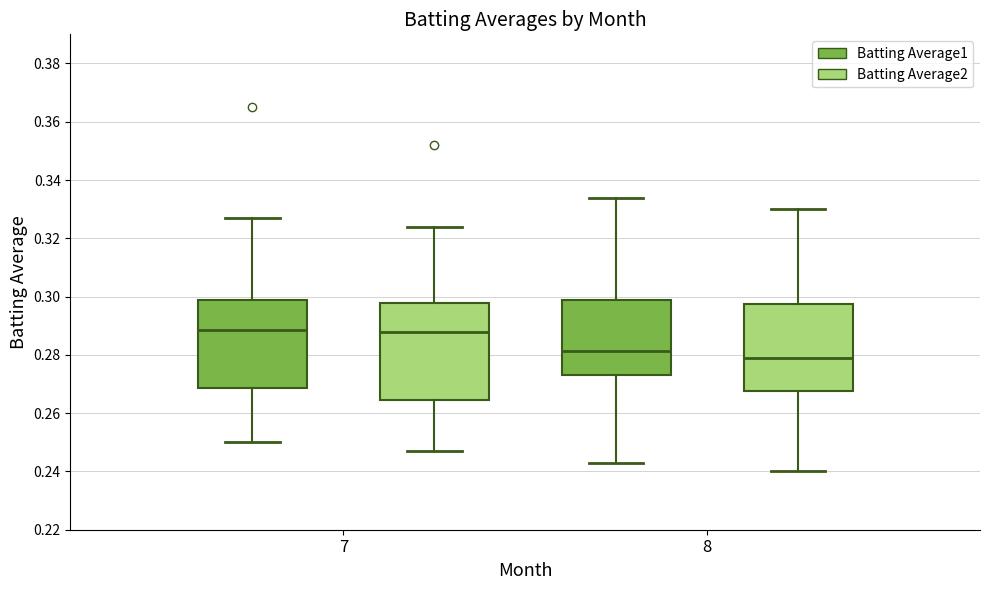

Comparing the boxes themselves (not the whiskers), which one is the tallest?

7 (Batting Average2)